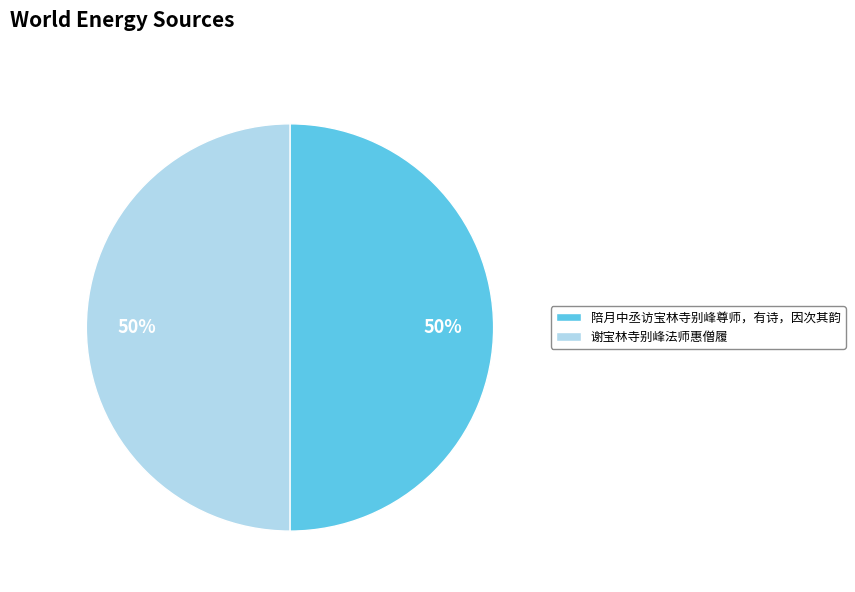

True or false: 陪月中丞访宝林寺别峰尊师，有诗，因次其韵 accounts for 50% of the total.

True